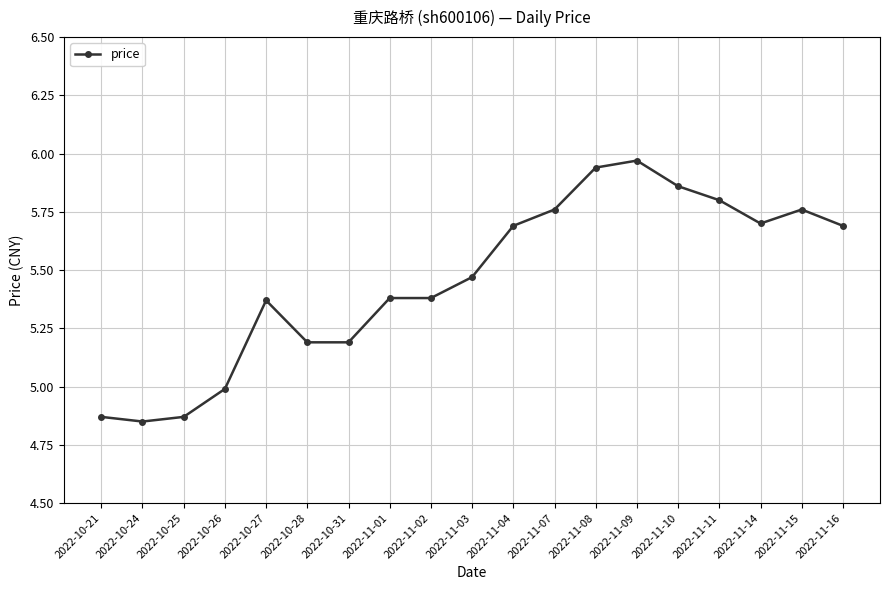

What is the value of the 7th point from the left?

5.2